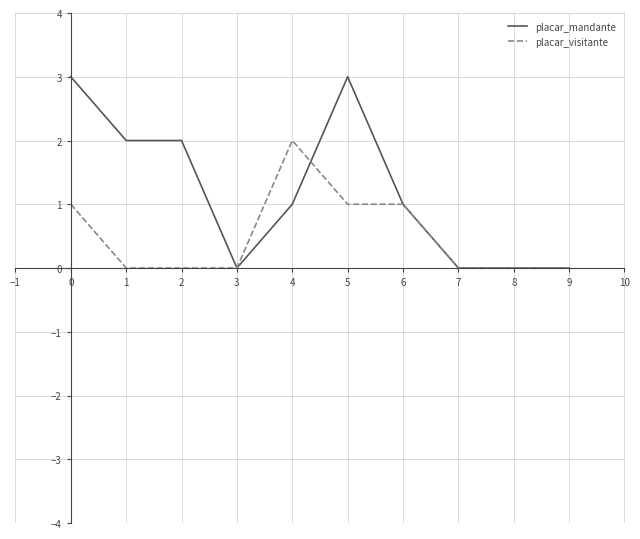

What is the maximum value for placar_mandante?

3